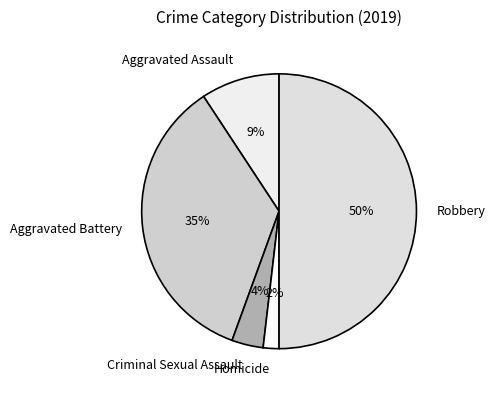

Does Aggravated Assault represent more than half of the total?

No